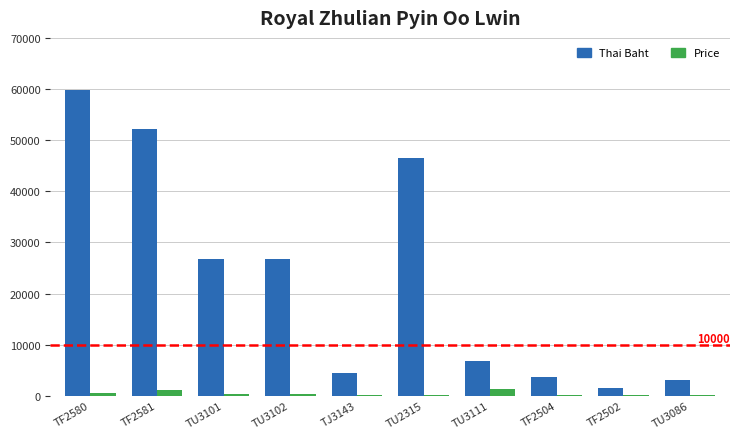

What is the sum of all Price values?

4361